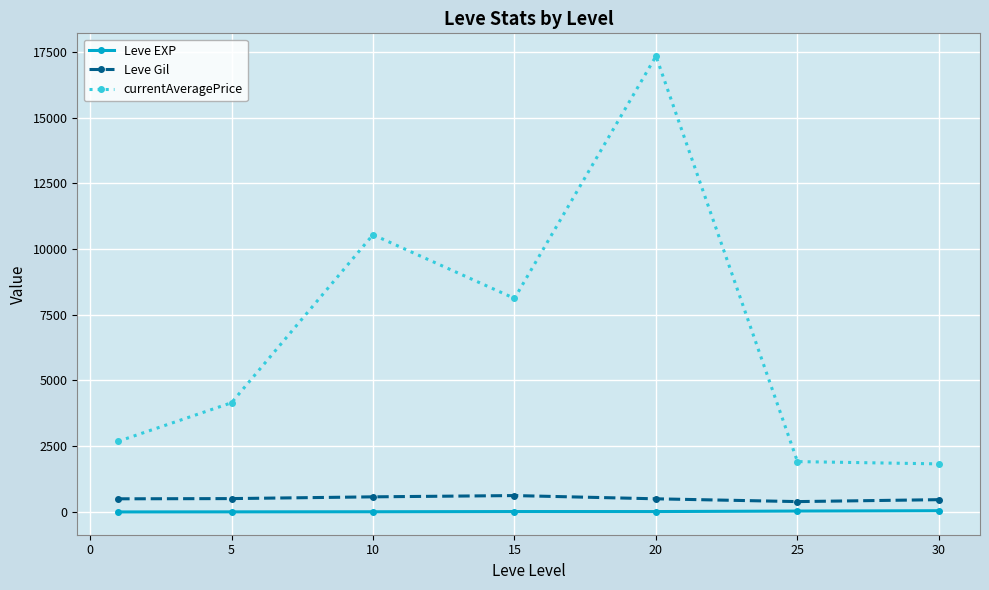

True or false: Leve EXP and Leve Gil intersect in this chart.

False